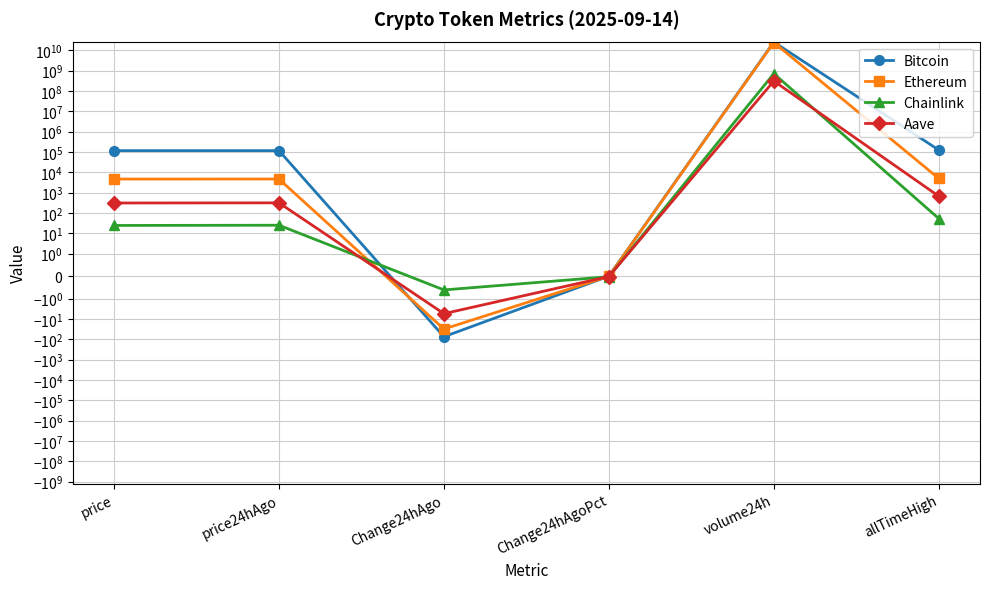

Is it true that Bitcoin equals -25.9 at Change24hAgo?

False